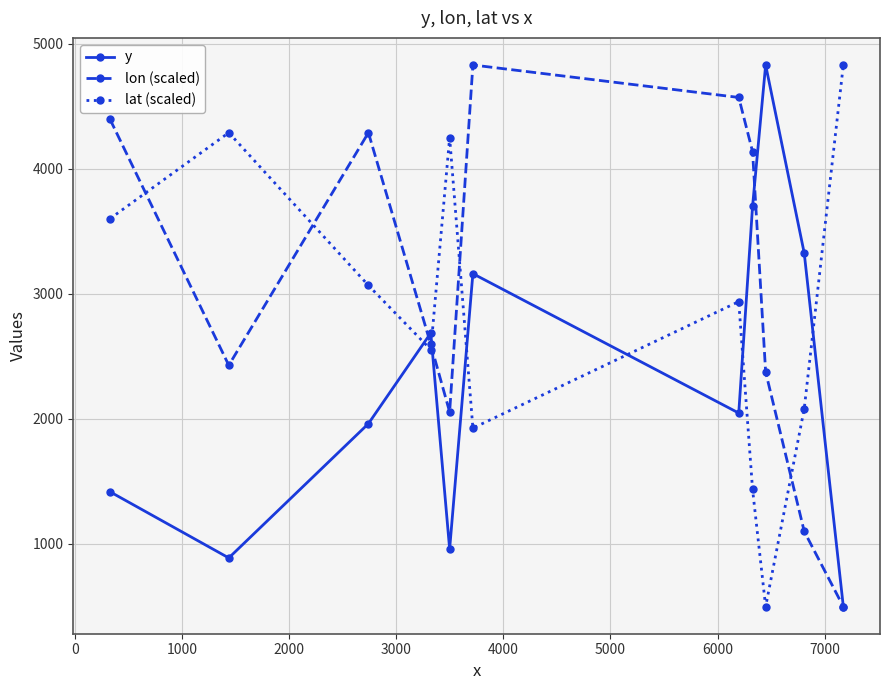

How many interior local peaks does the lat (scaled) series have?

3